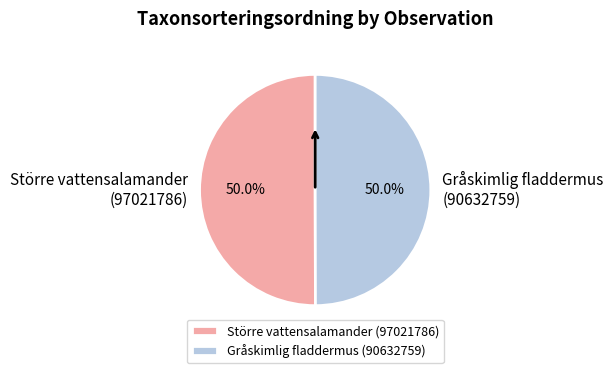

What is the ratio of the value at Större vattensalamander (97021786) to the value at Gråskimlig fladdermus (90632759)?

1.0